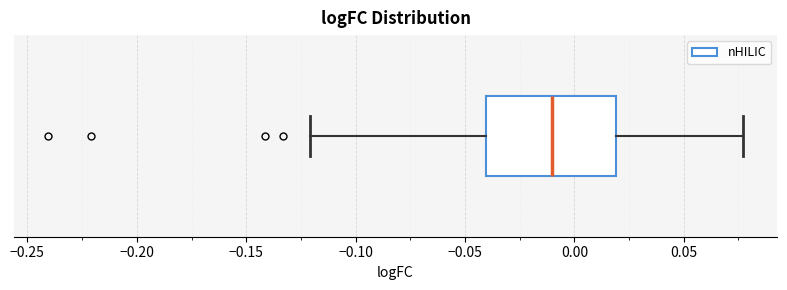

Transcribe this box plot: give where the median line is, the range the box spans, and where the two whiskers end, as read against the x-axis. The values are not printed on the chart, so give them approximately, as read against the axis.

median -0.010, box -0.040 to 0.020, whiskers -0.120 to 0.075